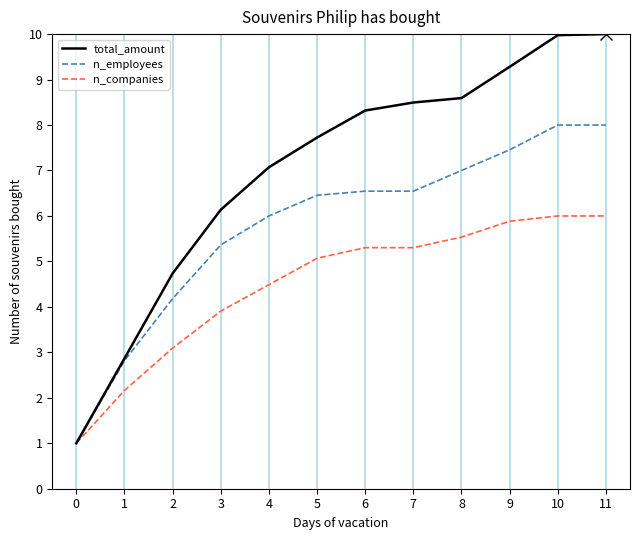

Is this an area chart (filled region under the line)?

No